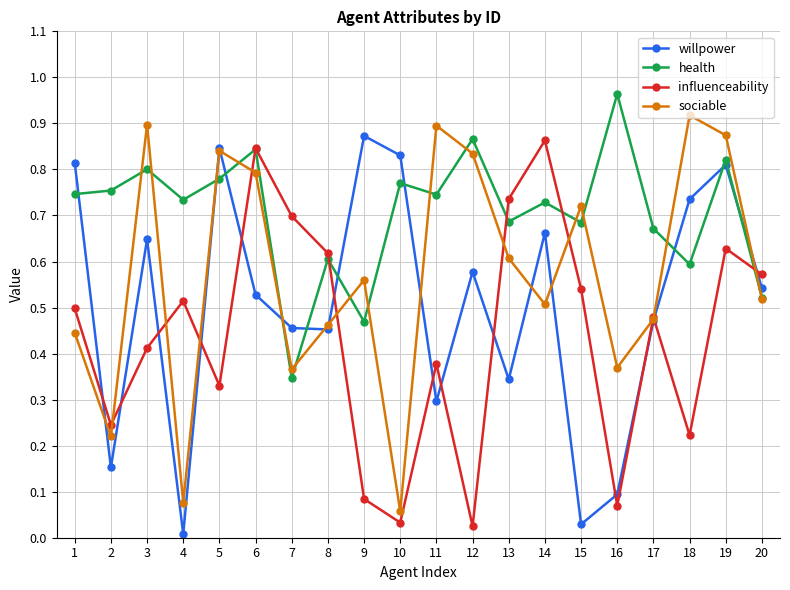

What is the sum of all influenceability values?

8.8